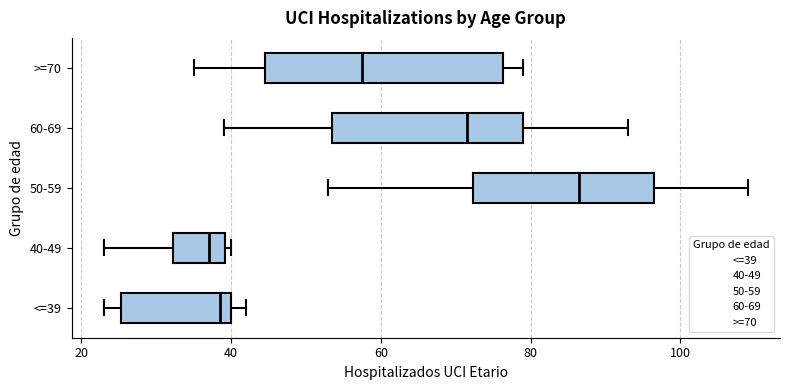

Reading bottom to top, transcribe this box plot: for each box, give where its median line is, the range the box spans, and where its two whiskers end, as read against the x-axis. The values are not printed on the chart, so give them approximately, as read against the axis.

<=39: median 38, box 26 to 40, whiskers 24 to 42
40-49: median 38, box 32 to 40, whiskers 24 to 40 (just right of the box's right edge)
50-59: median 86, box 72 to 96, whiskers 54 to 110
60-69: median 72, box 54 to 80, whiskers 40 to 94
>=70: median 58, box 44 to 76, whiskers 36 to 80